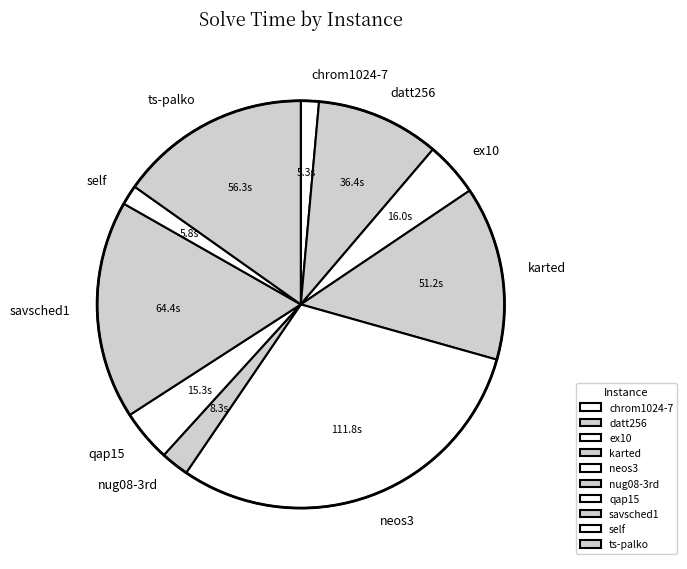

What is the largest slice in the pie chart?

neos3